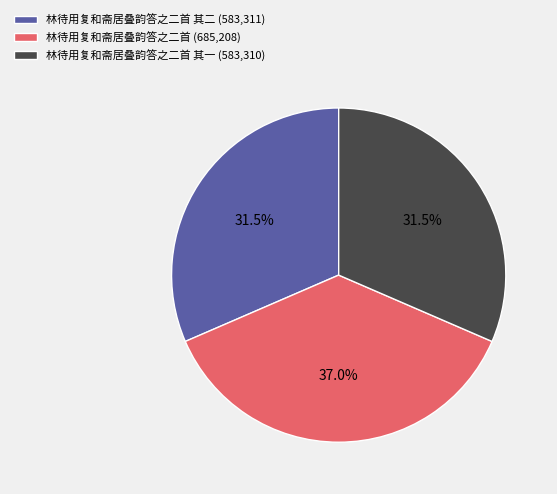

How many segments does this pie chart have?

3